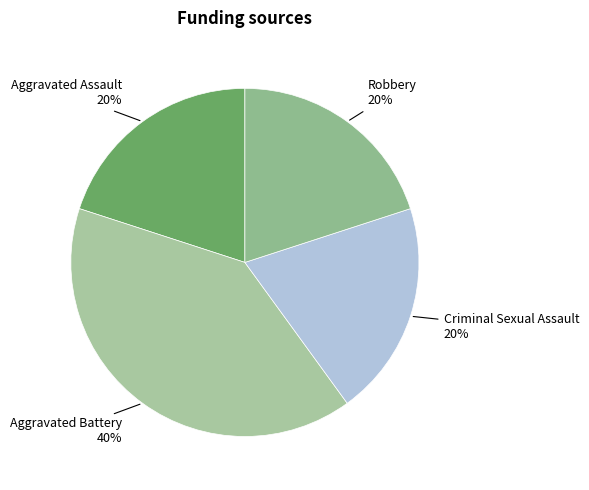

Count the number of slices in the pie.

4